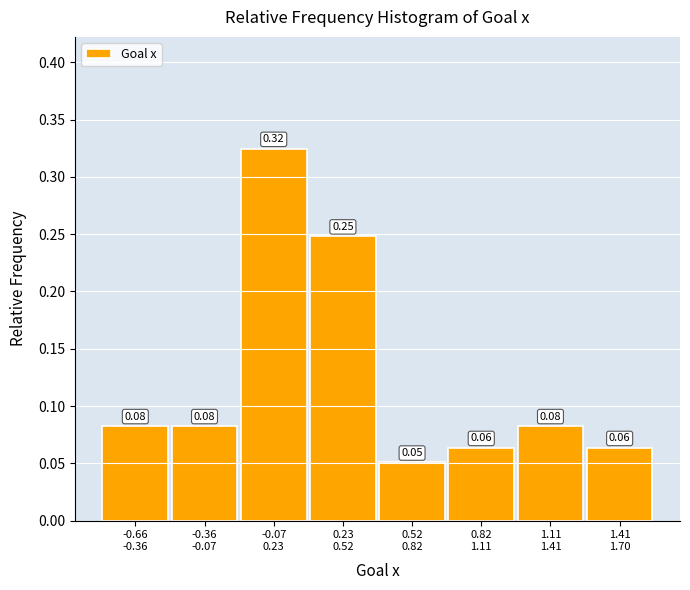

What is the sum of all values?

1.0